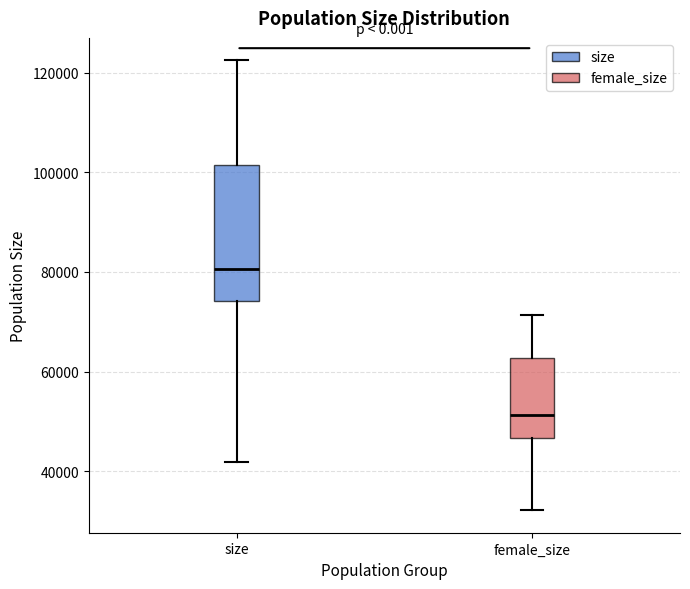

Reading left to right, transcribe this box plot: for each box, give where its median line is, the range the box spans, and where its two whiskers end, as read against the y-axis. The values are not printed on the chart, so give them approximately, as read against the axis.

size: median 80000, box 74000 to 102000, whiskers 42000 to 122000
female_size: median 52000, box 46000 to 62000, whiskers 32000 to 72000